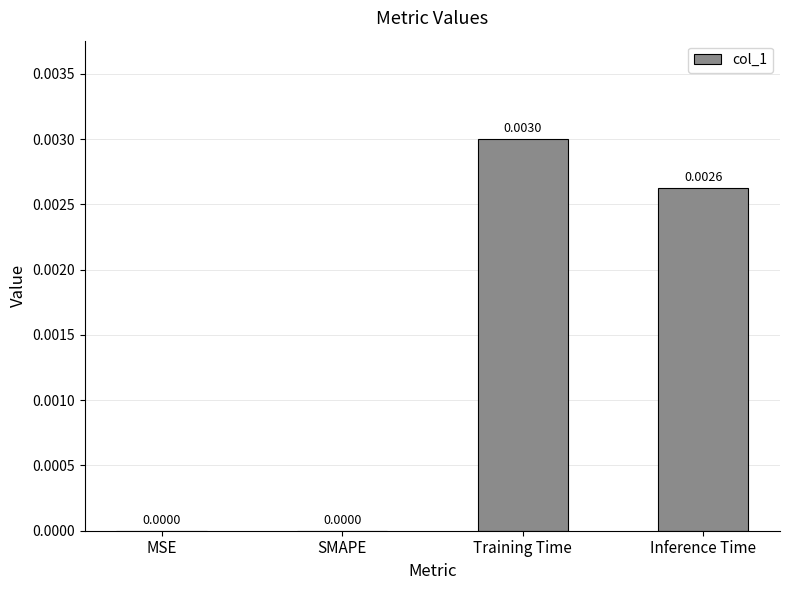

Which label corresponds to the largest value in the chart?

Training Time